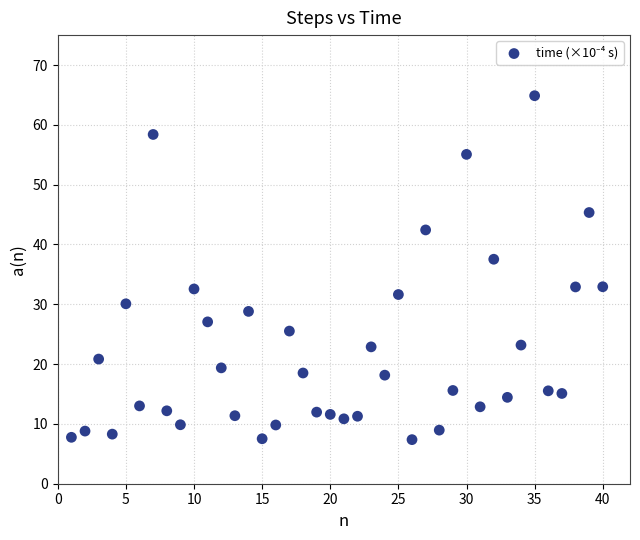

What Y value in the scatter plot is closest to 36?

37.5